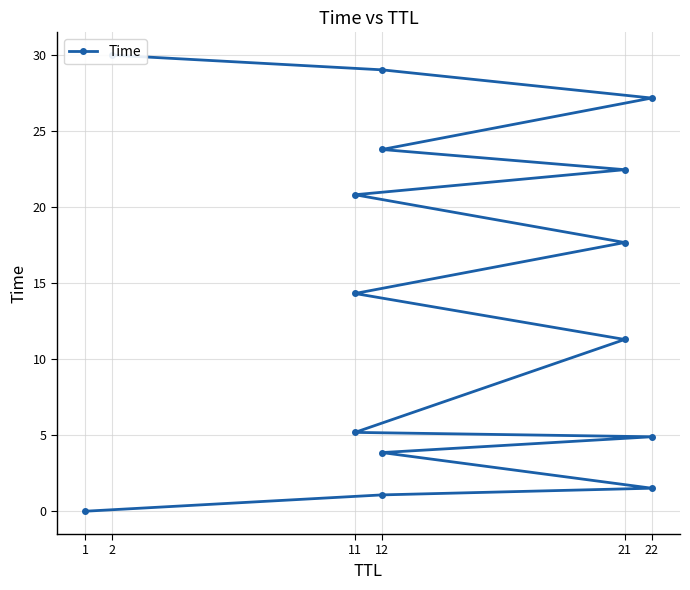

How many data points are less than 14?

7